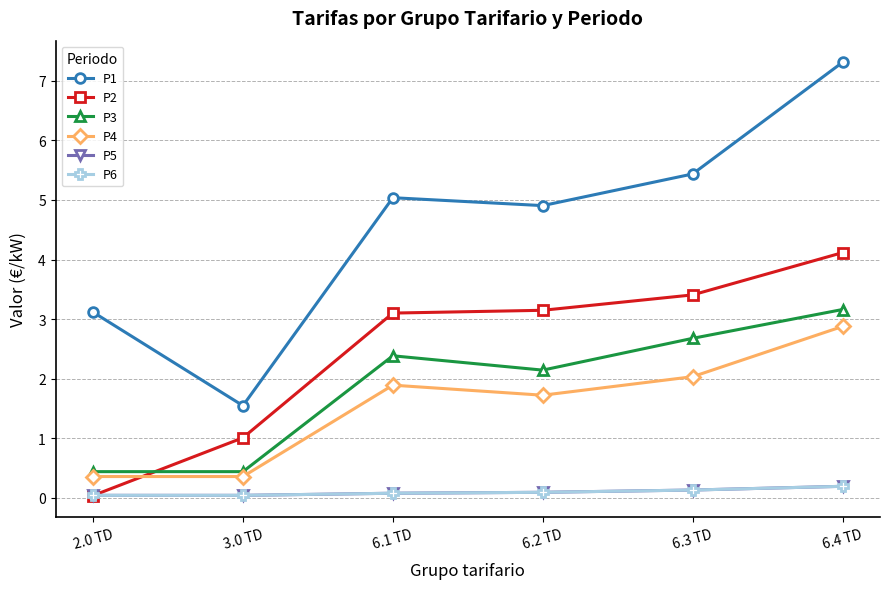

Does the chart have visible grid lines?

Yes